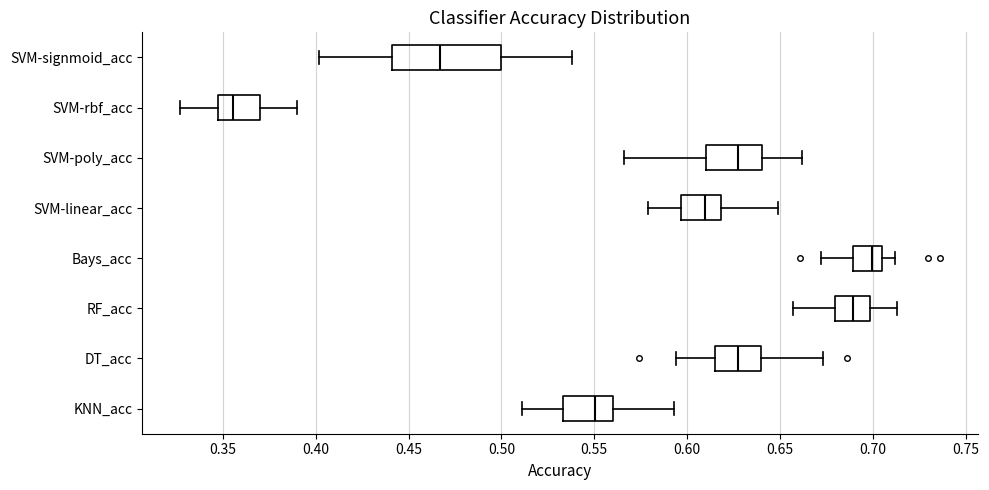

Which box has the furthest to the left median line?

SVM-rbf_acc